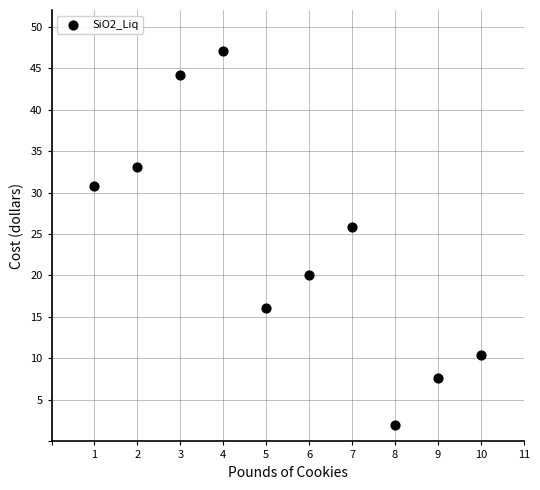

What is the range of X values (max minus min)?

9.0